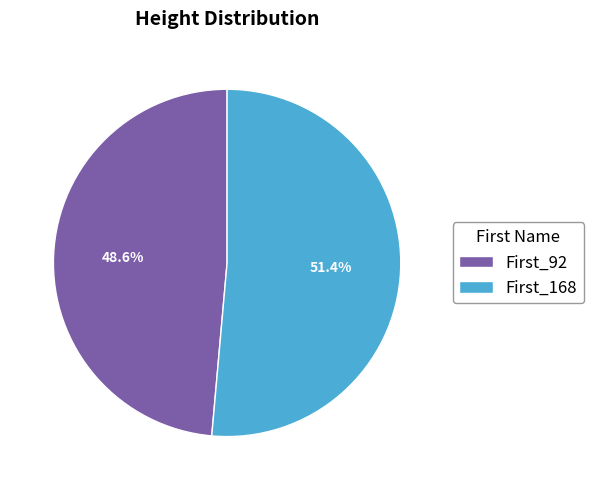

Is there a majority slice in this chart?

Yes